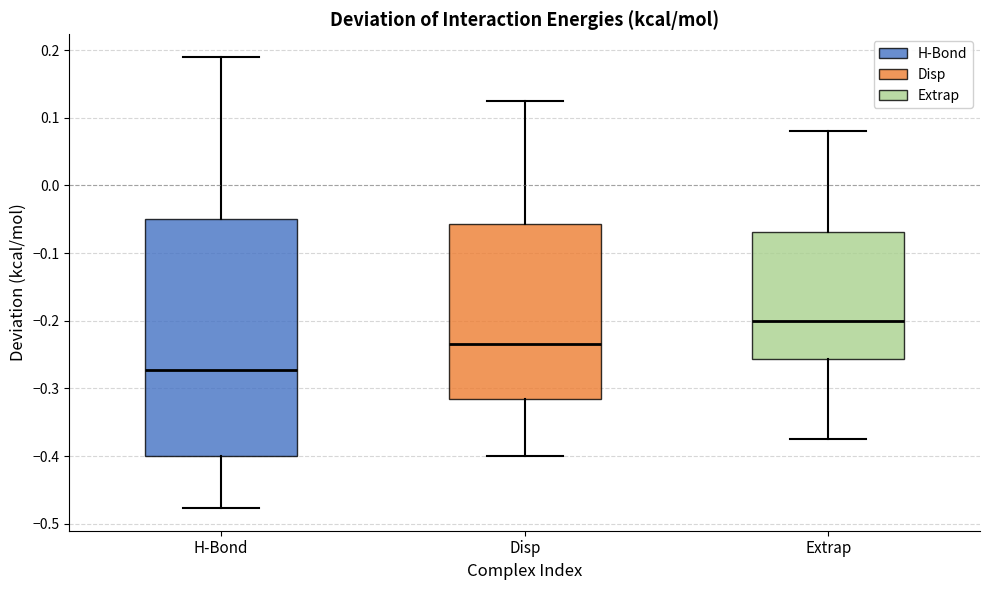

Which box is the tallest, from its lower edge to its upper edge?

H-Bond